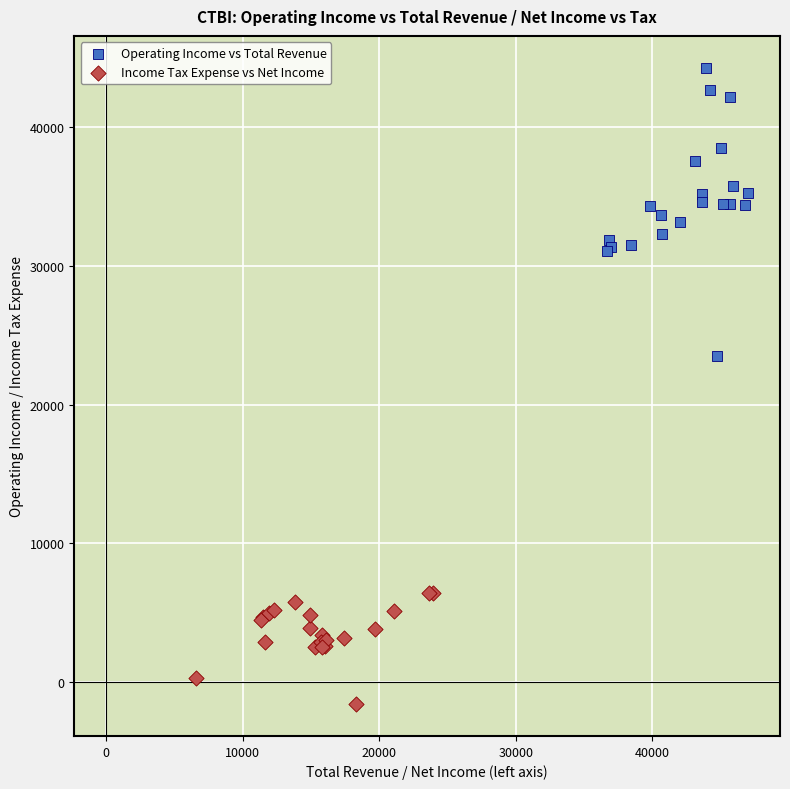

Which series contains the lowest Y value?

Income Tax Expense vs Net Income